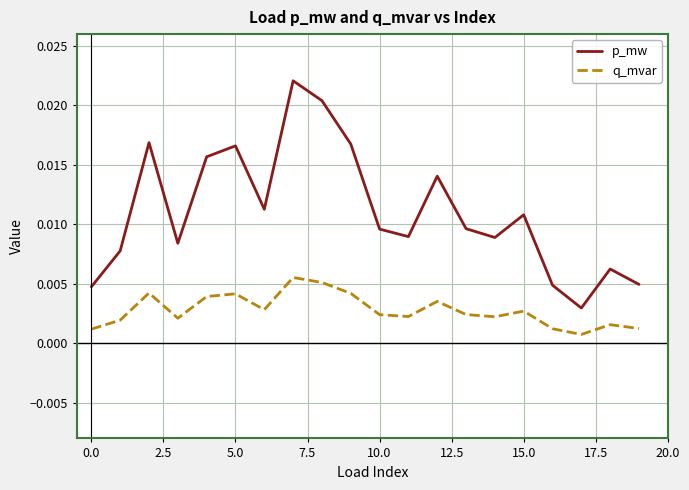

True or false: q_mvar has more than 0 interior local peaks.

True